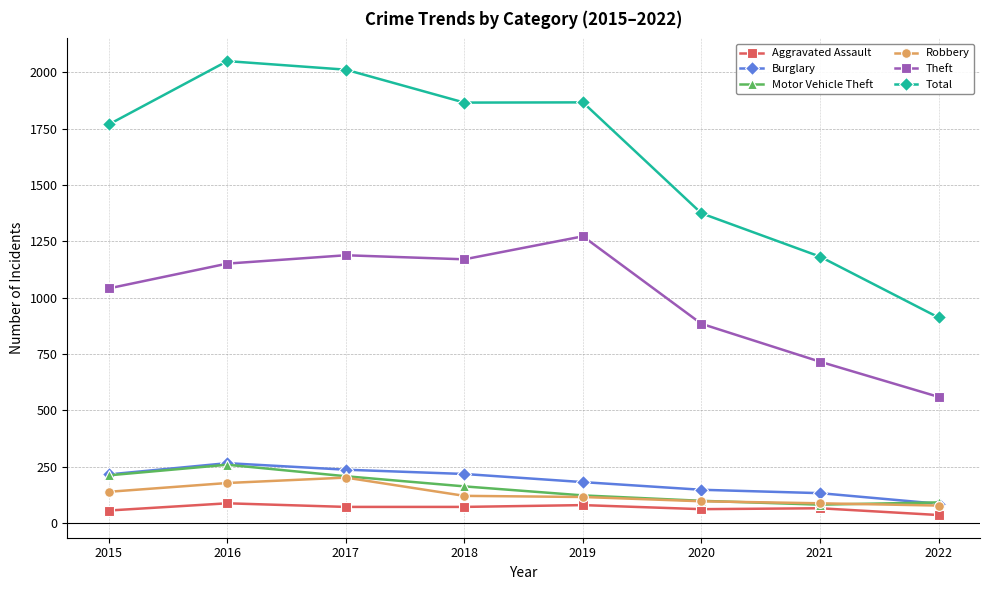

The value of Aggravated Assault at 2017 is 72. True or false?

True